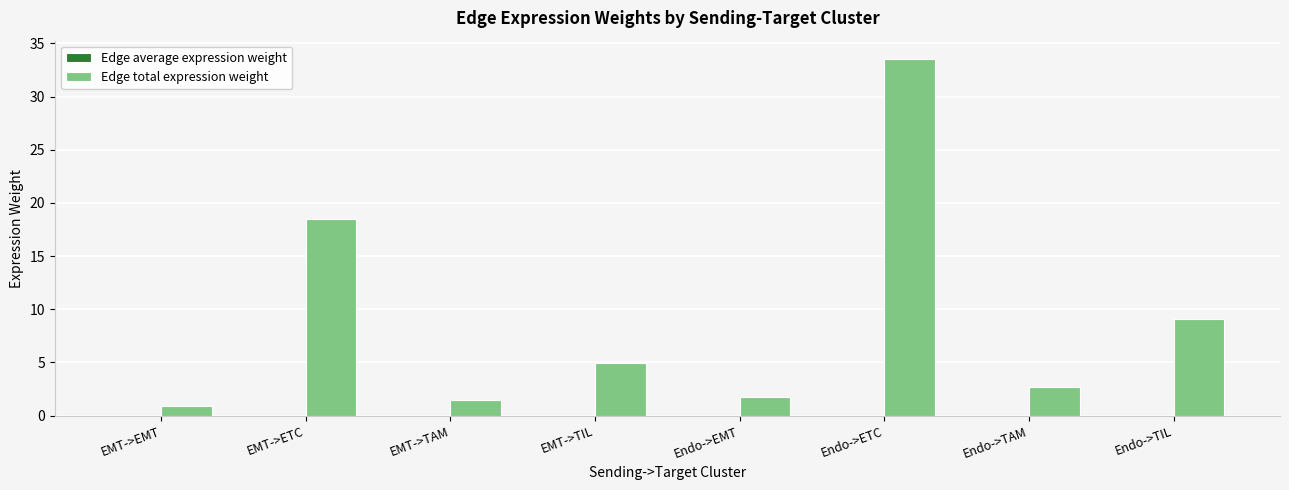

What is the difference between the Edge total expression weight values at EMT->TIL and EMT->ETC?

13.5